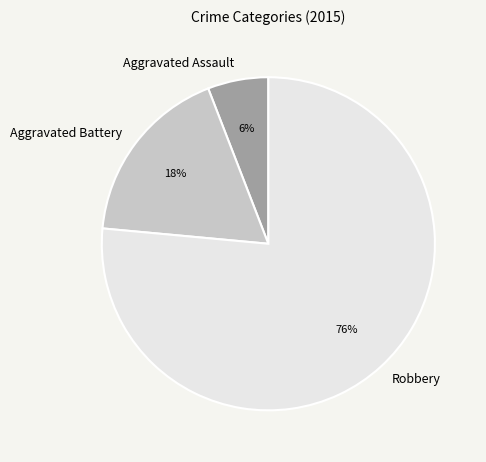

What percentage is the Aggravated Battery slice, to the nearest percent?

18%